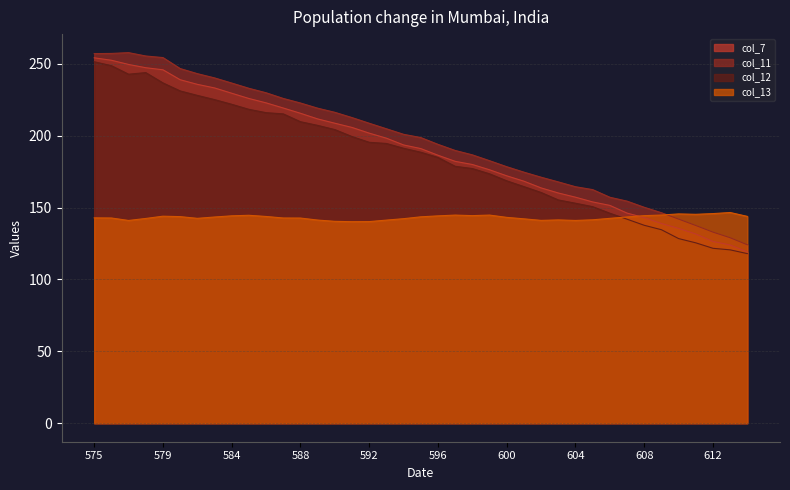

What is the sum of the col_13 values at 599 and 603?

286.3